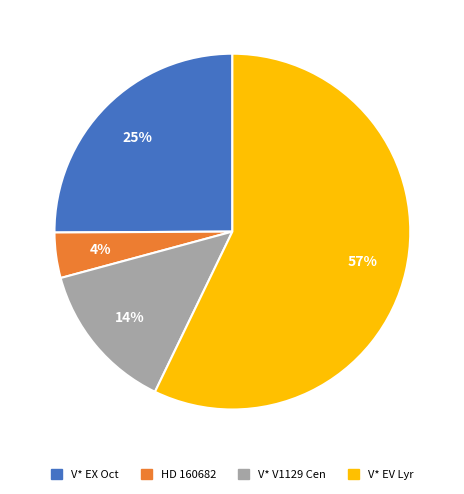

Is the sum of V* EV Lyr and V* EX Oct greater than half?

Yes